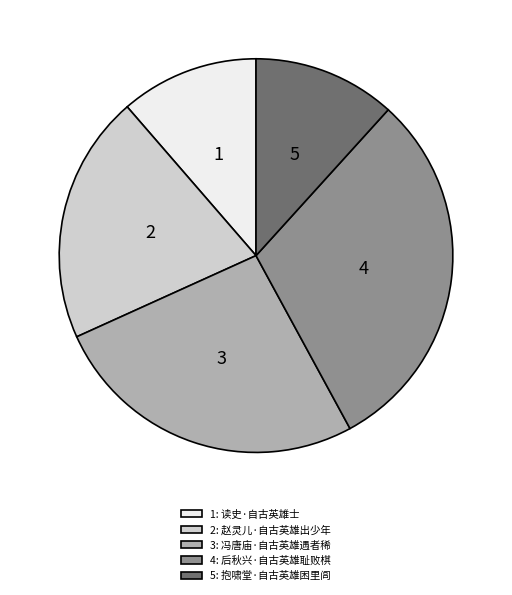

Which slice is the largest?

4: 后秋兴·自古英雄耻败棋